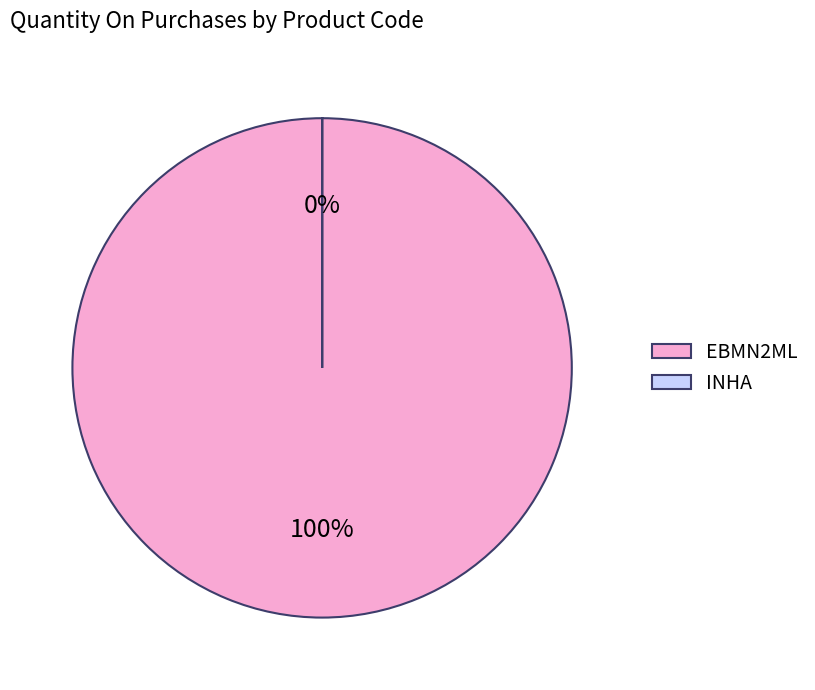

Between EBMN2ML and INHA, which is larger?

EBMN2ML